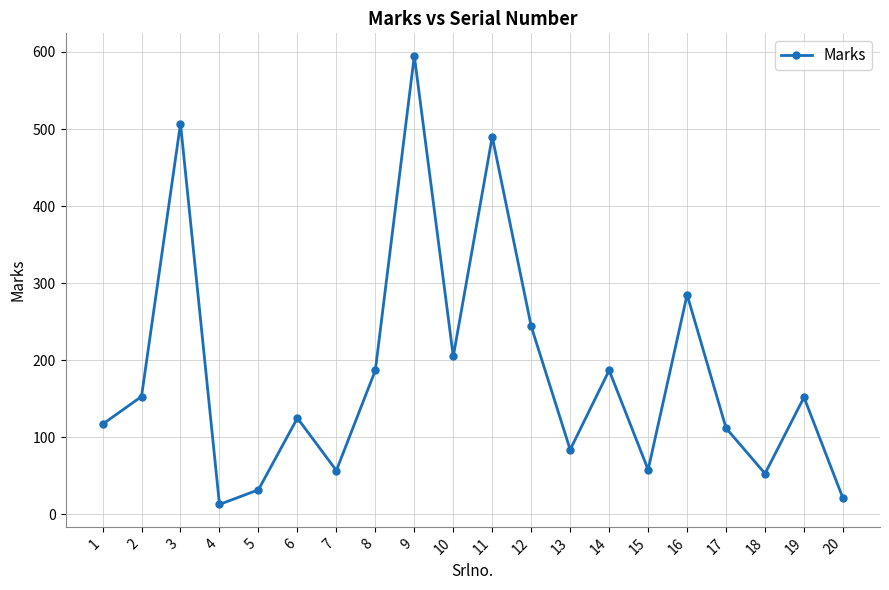

What is the difference between the maximum and minimum values?

582